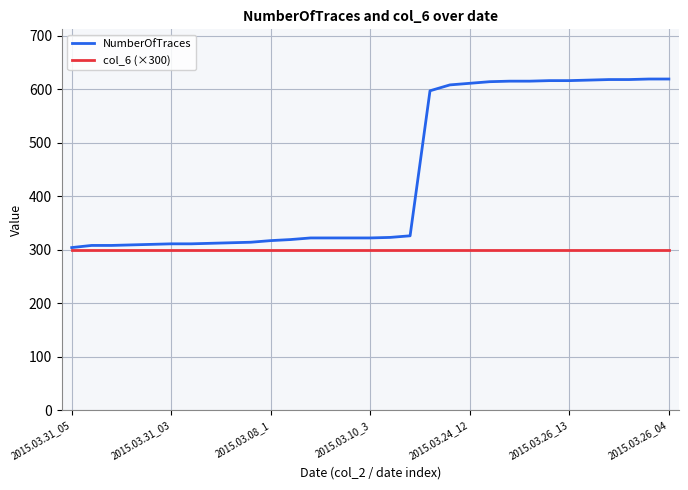

List the series in order of their overall mean, lowest first.

col_6 (×300), NumberOfTraces